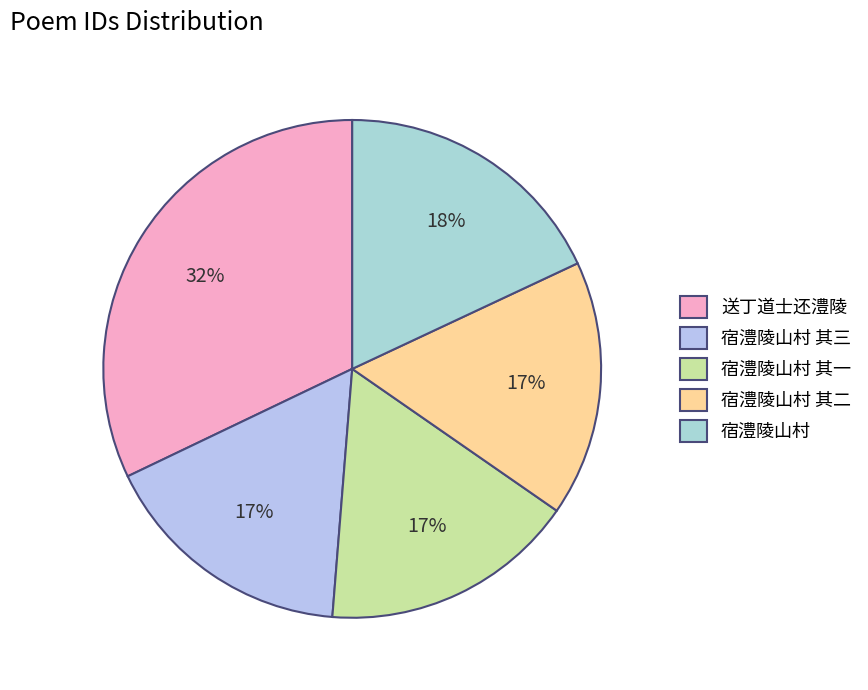

Does 宿澧陵山村 其三 account for over 50% of the chart?

No